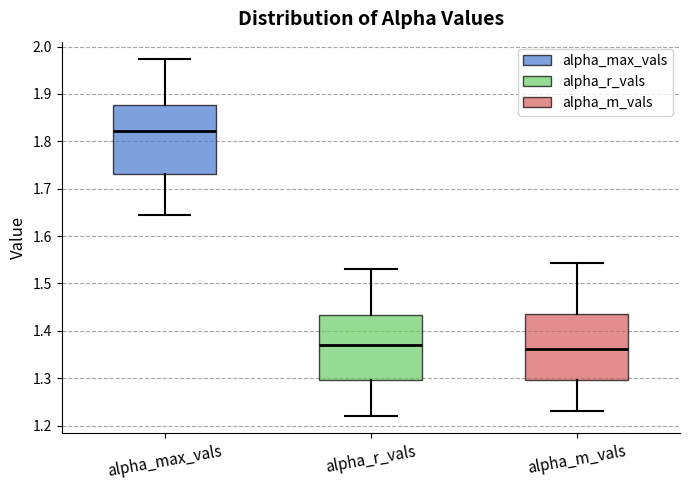

Where does the lower whisker of the box for alpha_m_vals end on the y-axis? The values are not printed on the chart, so give them approximately, as read against the axis.

1.23